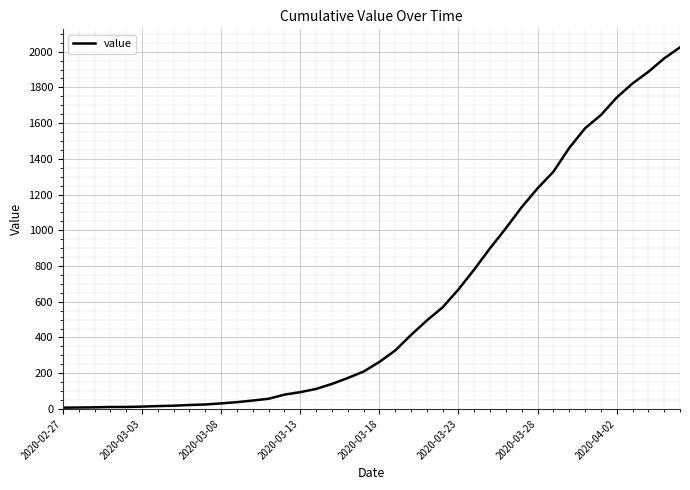

What is the maximum value shown in the chart?

2024